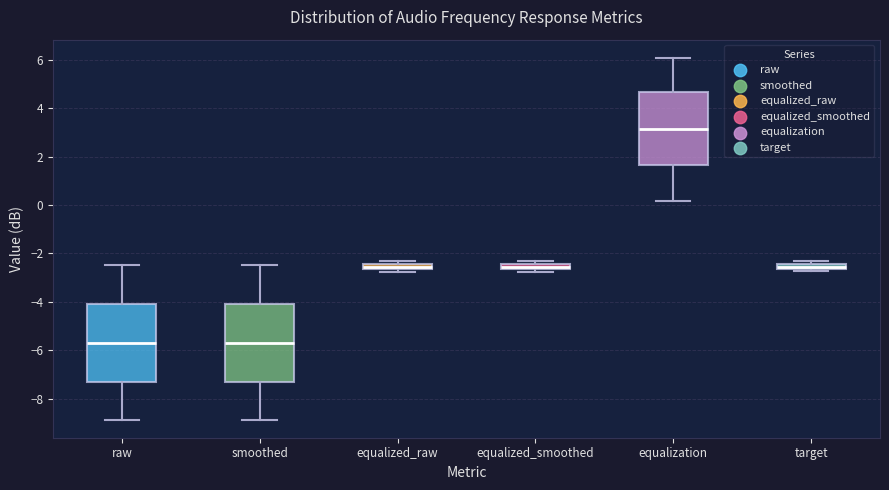

Where is the upper edge of the box for equalized_smoothed on the y-axis? The values are not printed on the chart, so give them approximately, as read against the axis.

-2.4